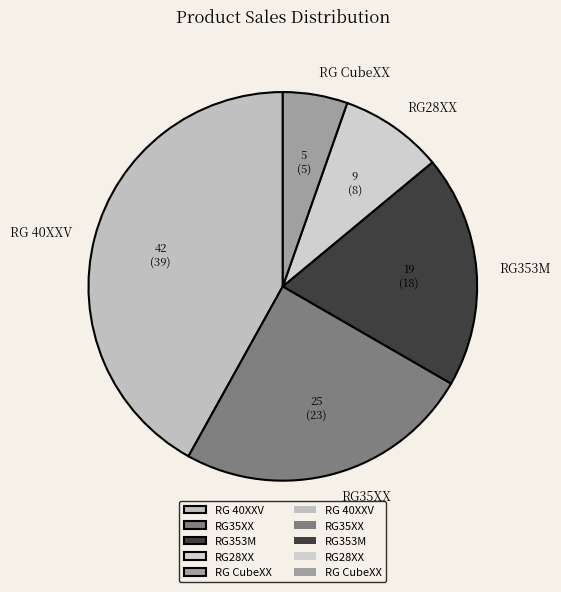

Rank the categories by value from highest to lowest.

RG 40XXV, RG35XX, RG353M, RG28XX, RG CubeXX